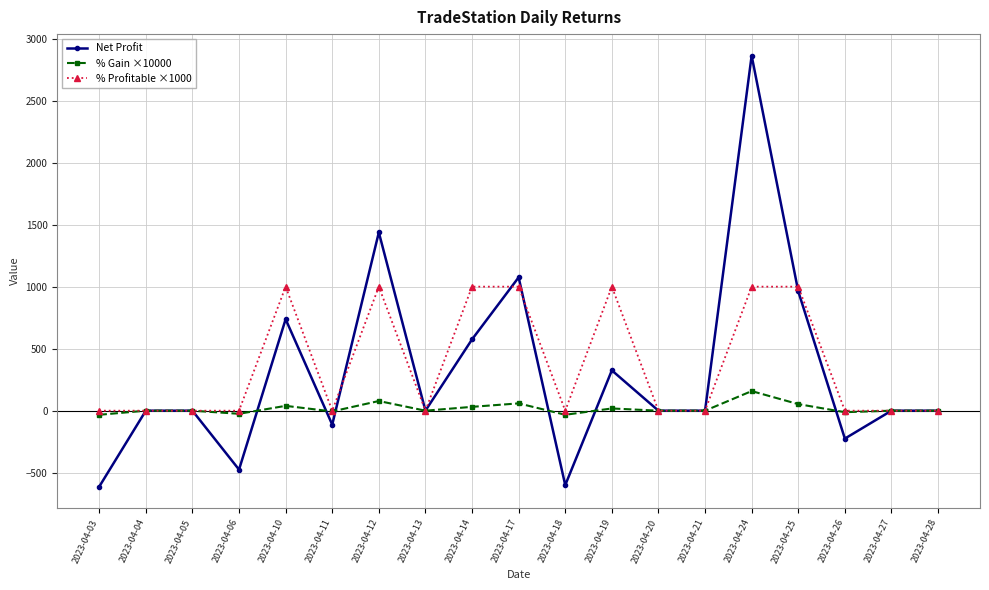

How many % Profitable ×1000 values are between 0 and 1000?

19